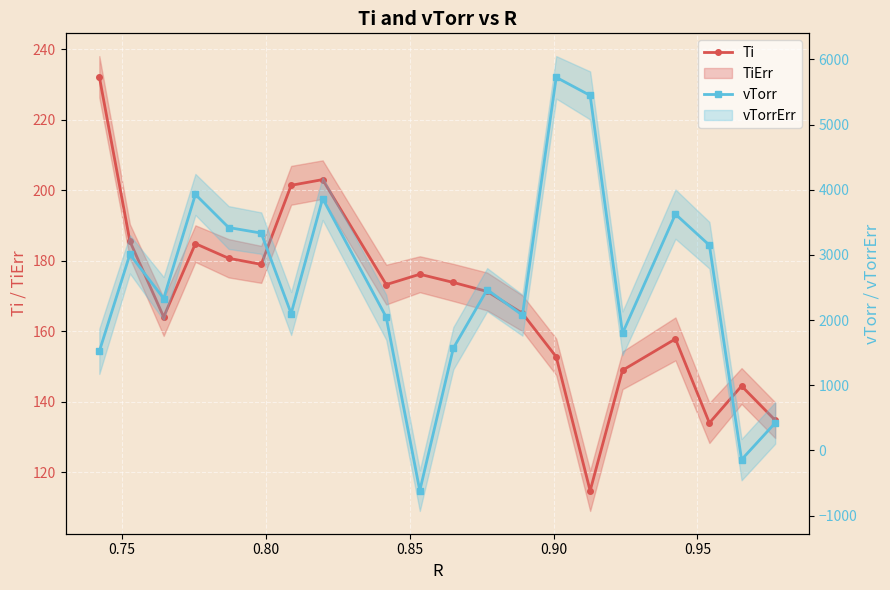

True or false: vTorr and Ti intersect in this chart.

True